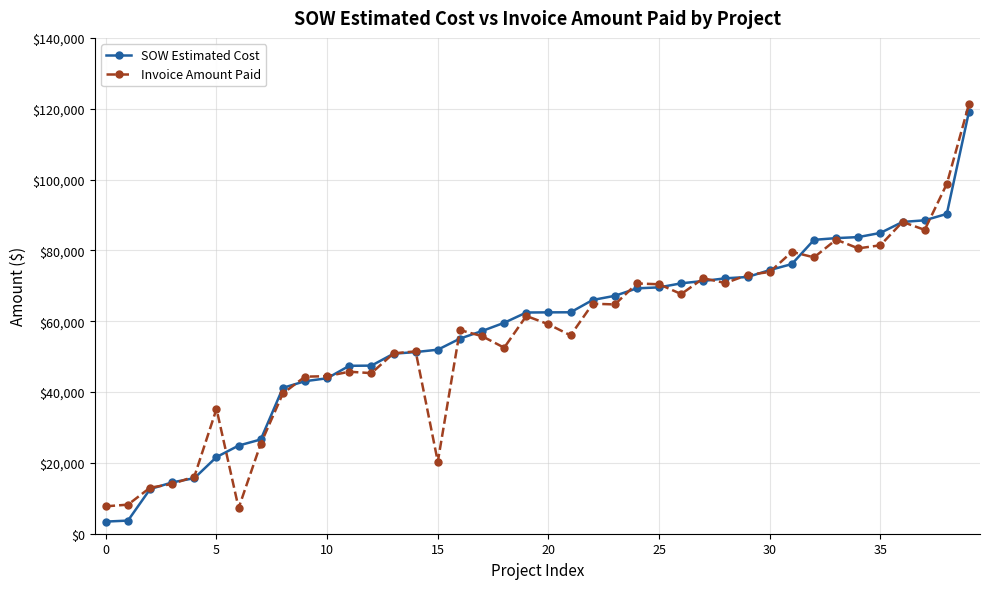

How many data points in Invoice Amount Paid are less than 59129?

20